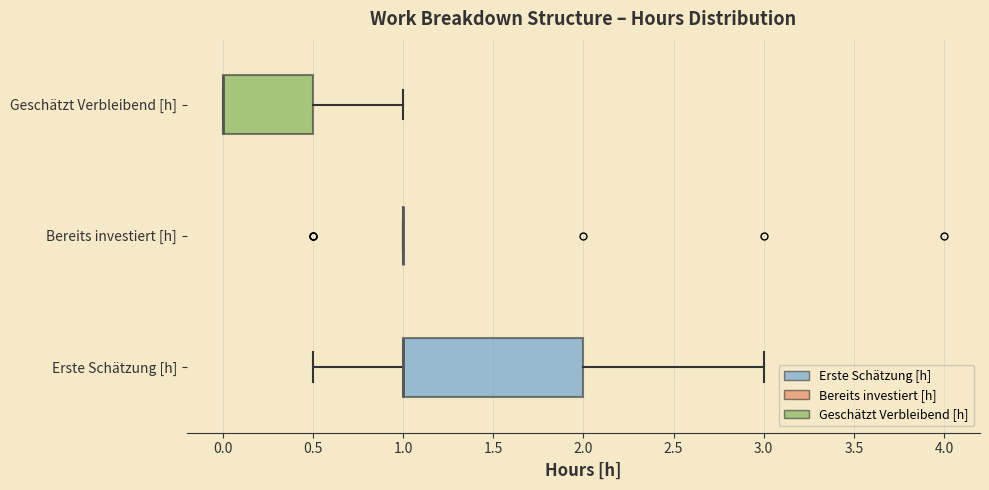

Reading bottom to top, read every box against the x-axis: the position of its median line, the range the box covers, and the ends of its whiskers. The values are not printed on the chart, so give them approximately, as read against the axis.

Erste Schätzung [h]: median 1.0 (drawn on the box's left edge), box 1.0 to 2.0, whiskers 0.5 to 3.0
Bereits investiert [h]: box collapsed to a line at 1.0, whiskers 1.0 to 1.0
Geschätzt Verbleibend [h]: median 0.0 (drawn on the box's left edge), box 0.0 to 0.5, whiskers 0.0 to 1.0